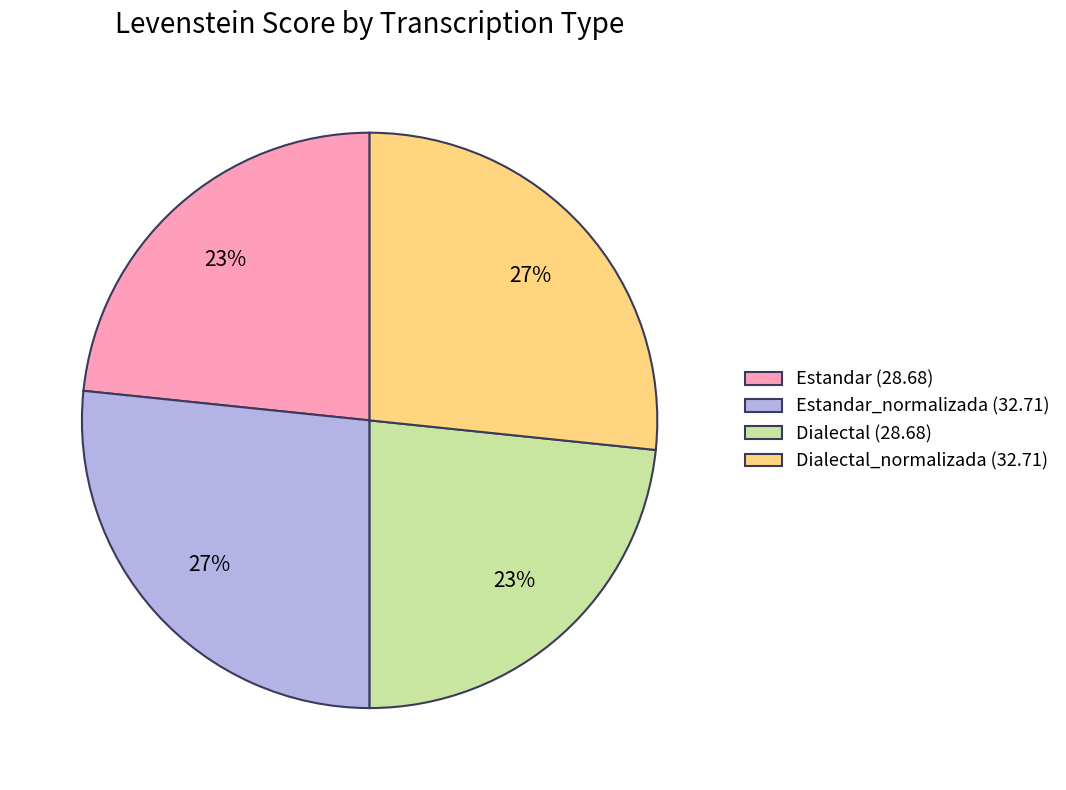

To the nearest percent, what is the average slice percentage?

25%